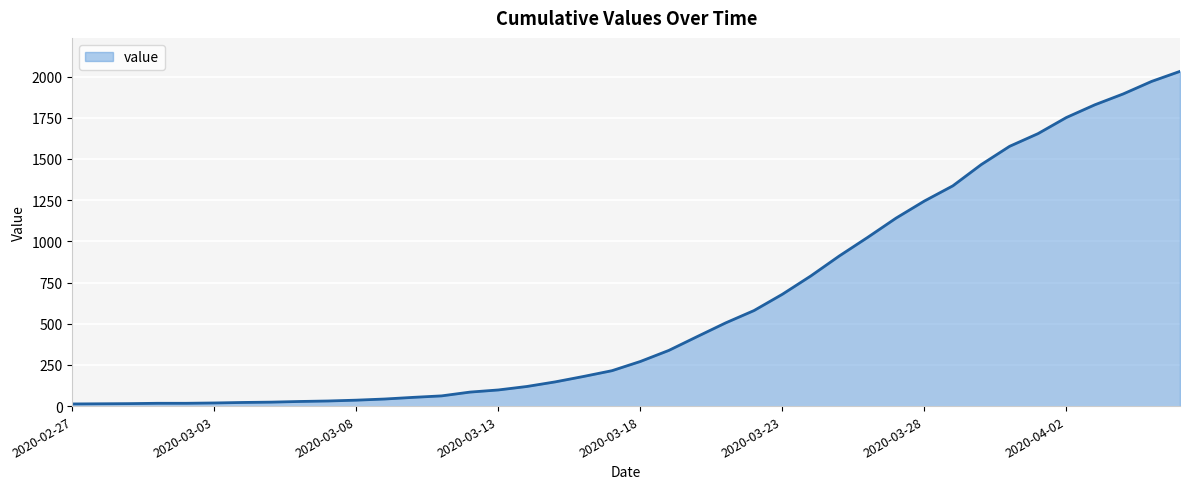

Count the number of categories in the chart.

40